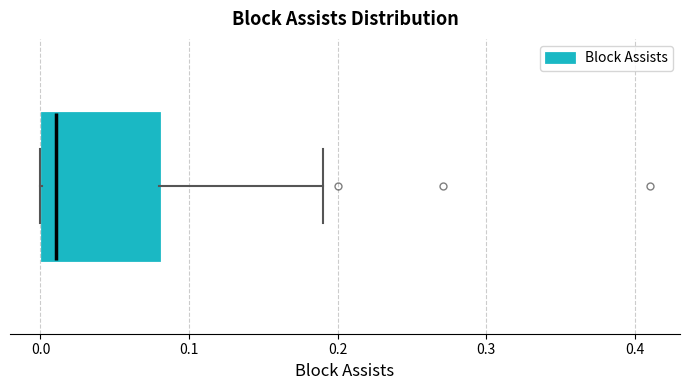

Read this box plot against the x-axis: the position of the median line, the range covered by the box, and the ends of both whiskers. The values are not printed on the chart, so give them approximately, as read against the axis.

median 0.01, box 0.00 to 0.08, whiskers 0.00 to 0.19